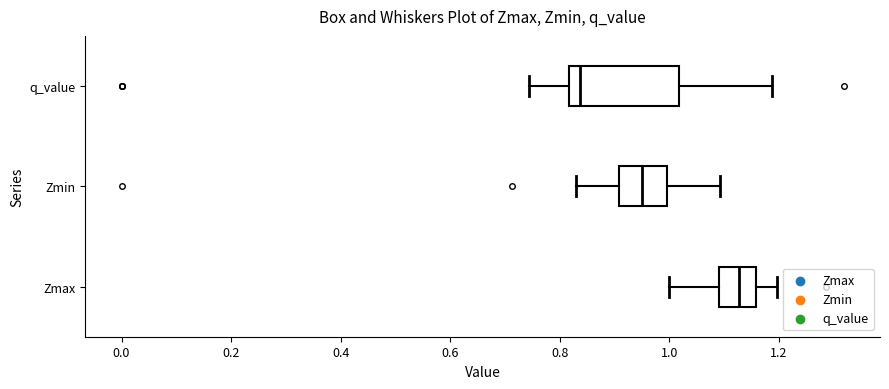

Where is the right edge of the box for q_value on the x-axis? The values are not printed on the chart, so give them approximately, as read against the axis.

1.02